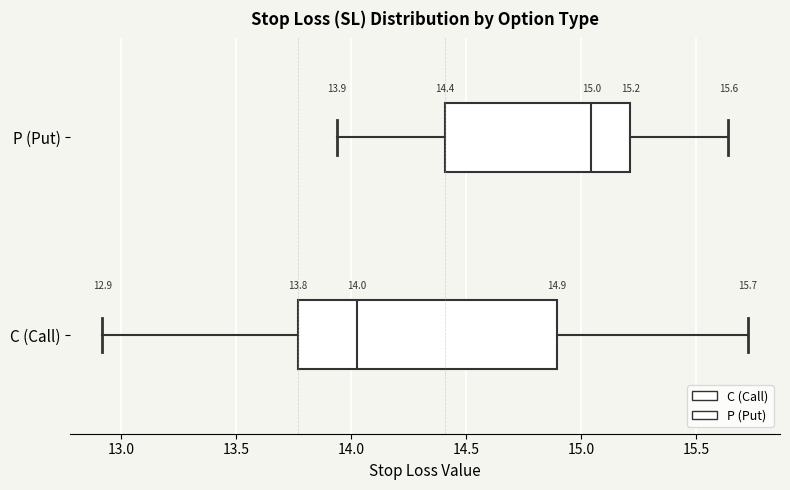

Which box's median line is the furthest to the right?

P (Put)